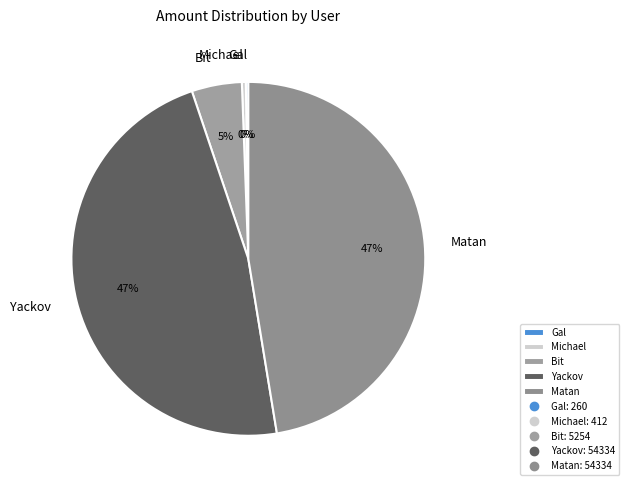

Is there a majority slice in this chart?

No